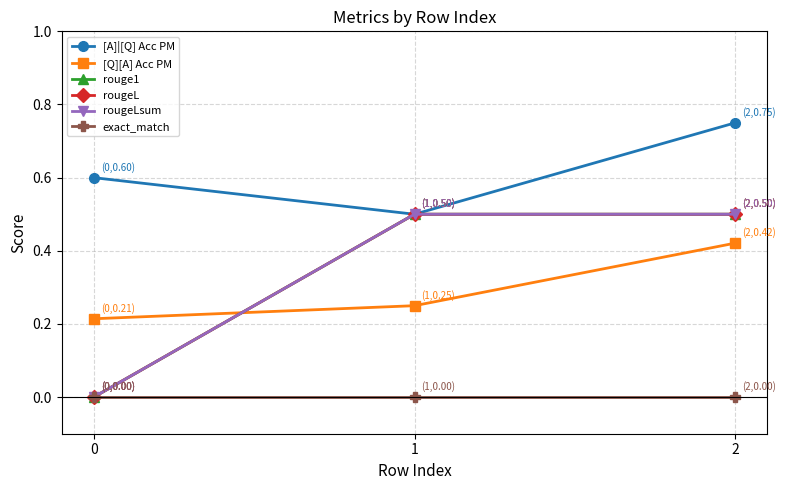

Reading left to right, what are all the values shown in this chart?

[A]|[Q] Acc PM: 0=0.6	1=0.5	2=0.8
[Q][A] Acc PM: 0=0.2	1=0.2	2=0.4
rouge1: 0=0.0	1=0.5	2=0.5
rougeL: 0=0.0	1=0.5	2=0.5
rougeLsum: 0=0.0	1=0.5	2=0.5
exact_match: 0=0.0	1=0.0	2=0.0